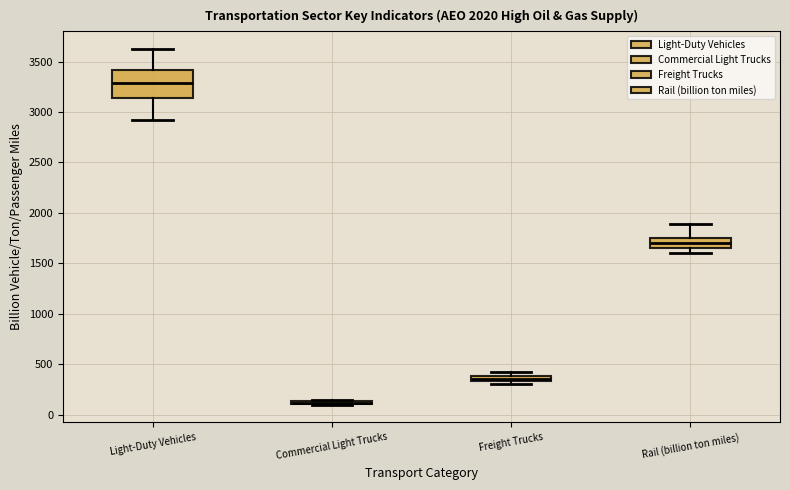

Where does the median line of the box for Light-Duty Vehicles sit on the y-axis? The values are not printed on the chart, so give them approximately, as read against the axis.

3300